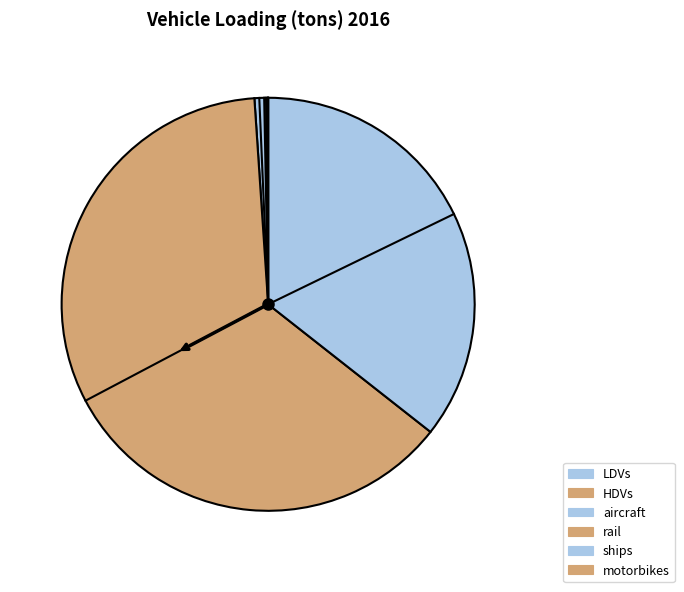

How many slices are in this pie chart?

6